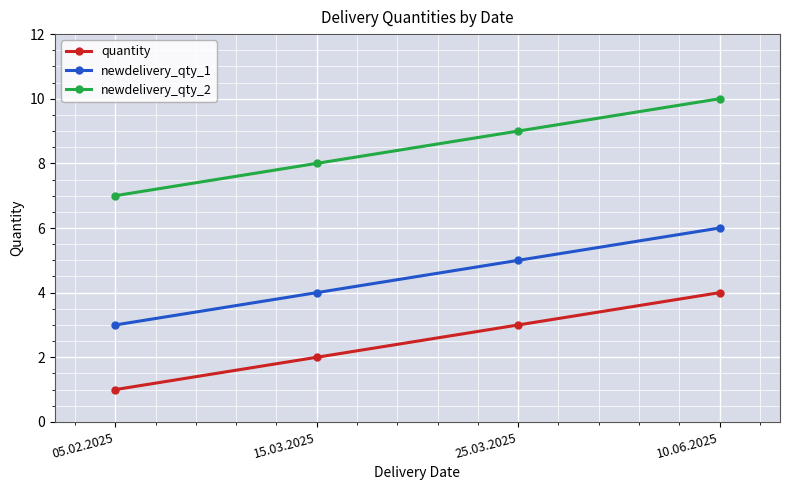

True or false: newdelivery_qty_1 and quantity cross at least once.

False